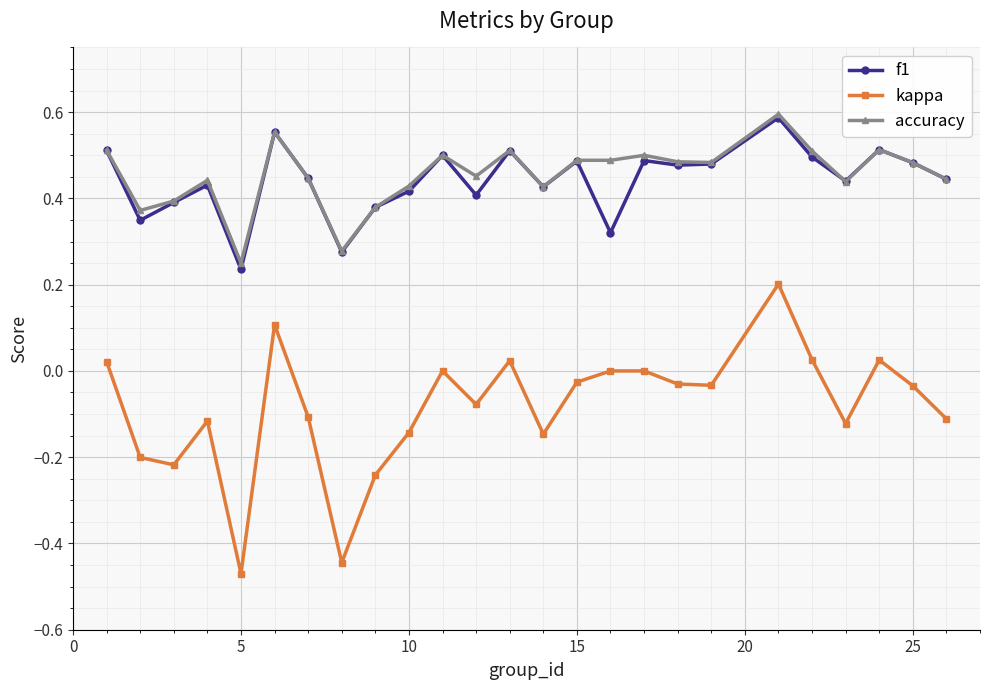

What is the sum of all f1 values?

11.0